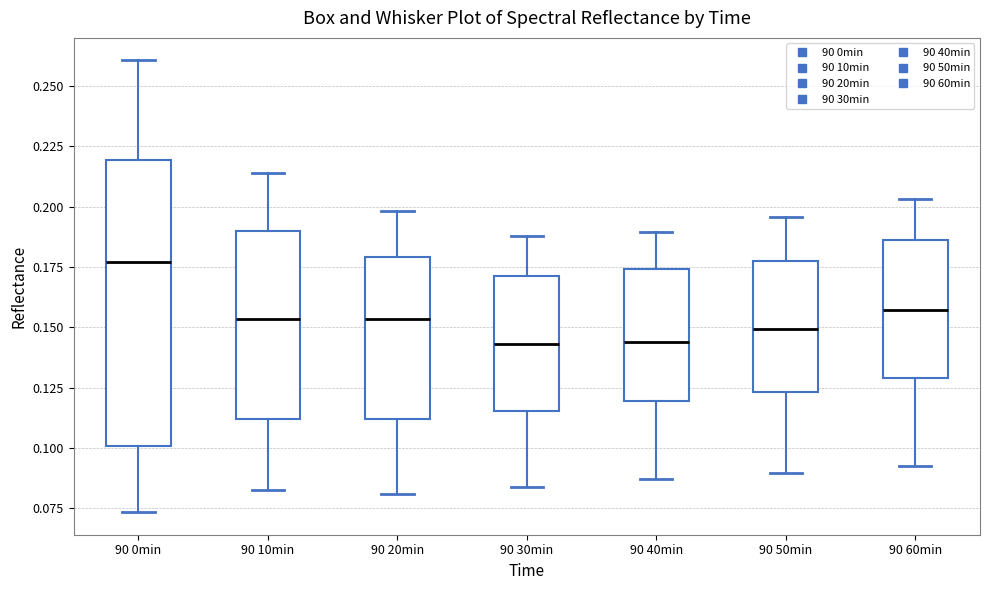

Where is the upper edge of the box for 90 50min on the y-axis? The values are not printed on the chart, so give them approximately, as read against the axis.

0.180